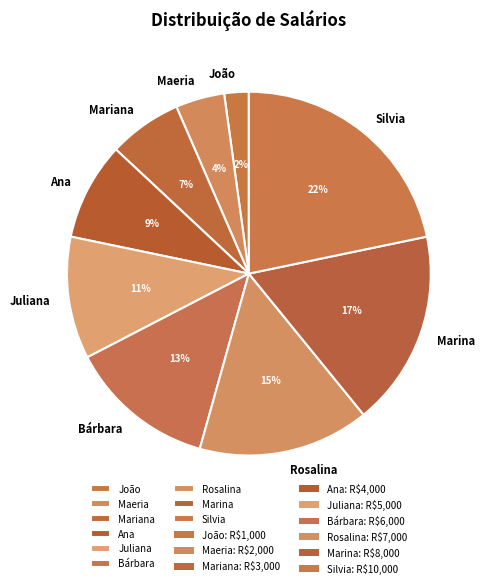

To the nearest percent, what portion does Marina represent?

17%